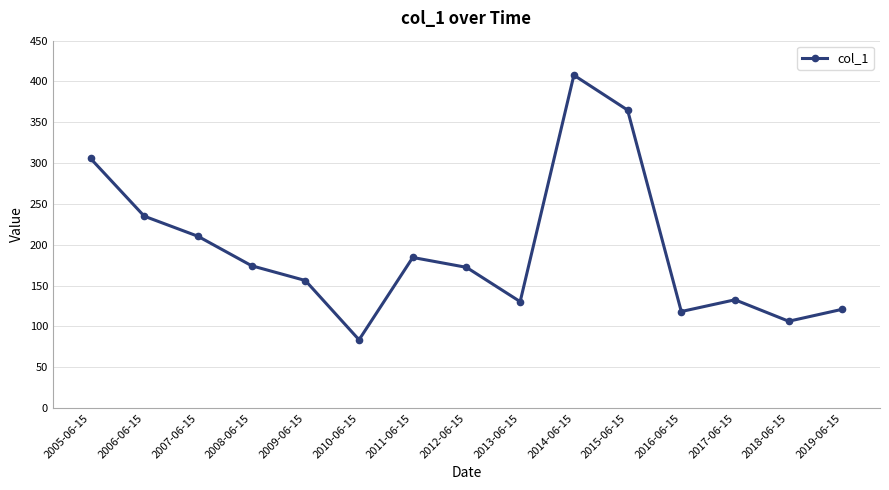

How many categories are shown in the chart?

15